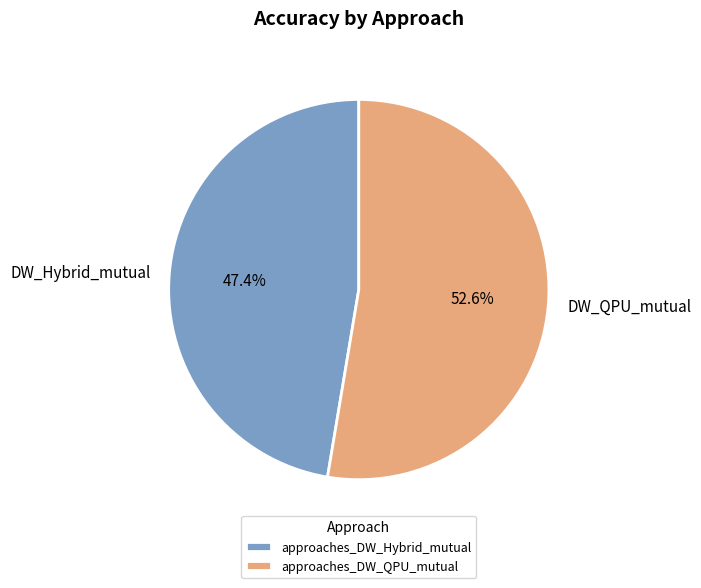

Which has a higher value, approaches_DW_QPU_mutual or approaches_DW_Hybrid_mutual?

approaches_DW_QPU_mutual